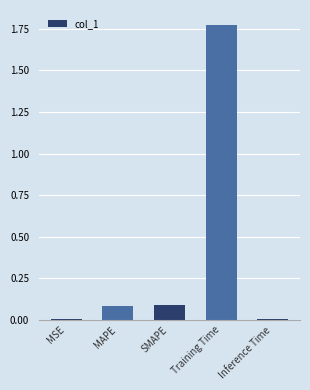

The chart shows a value of 0.0 at MSE. True or false?

True